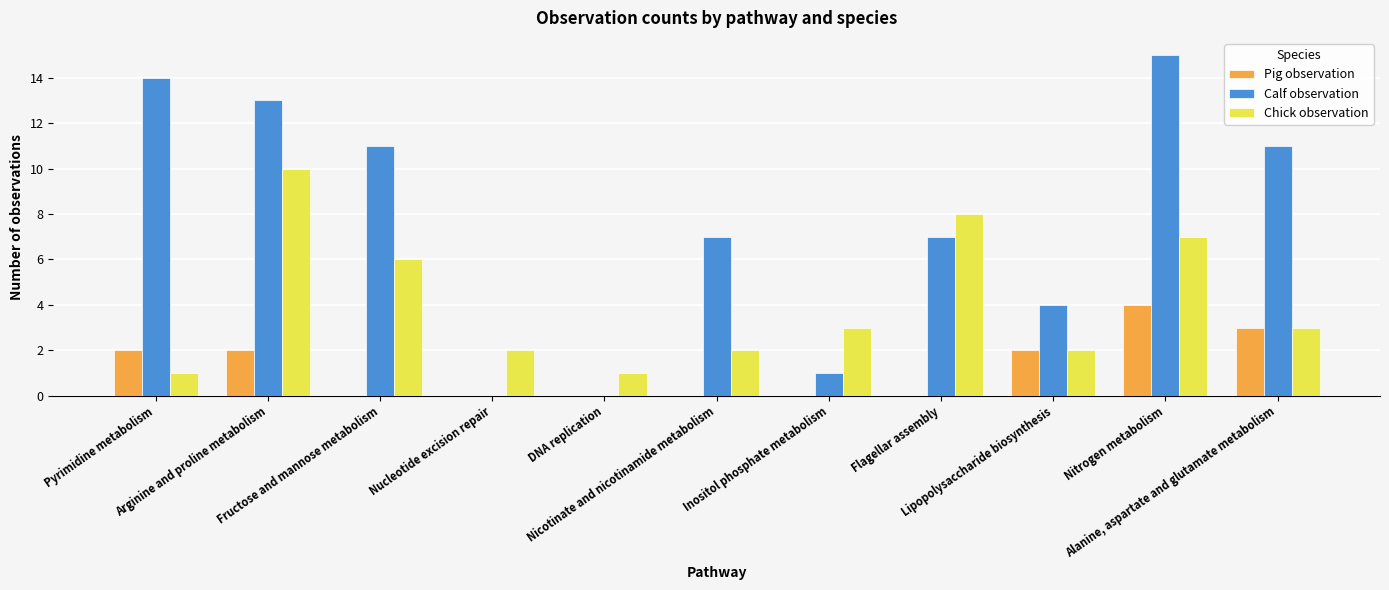

How many groups of bars are there?

11